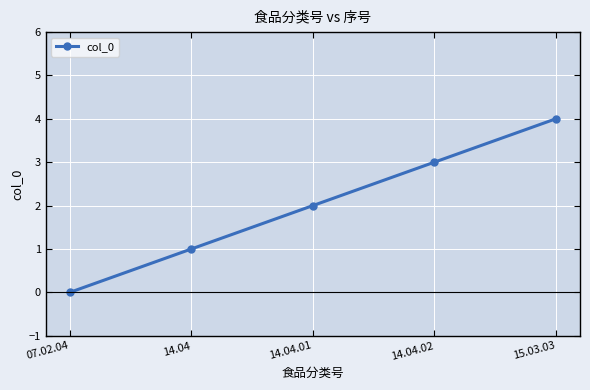

Reading left to right, extract all data points from this chart.

07.02.04=0	14.04=1	14.04.01=2	14.04.02=3	15.03.03=4